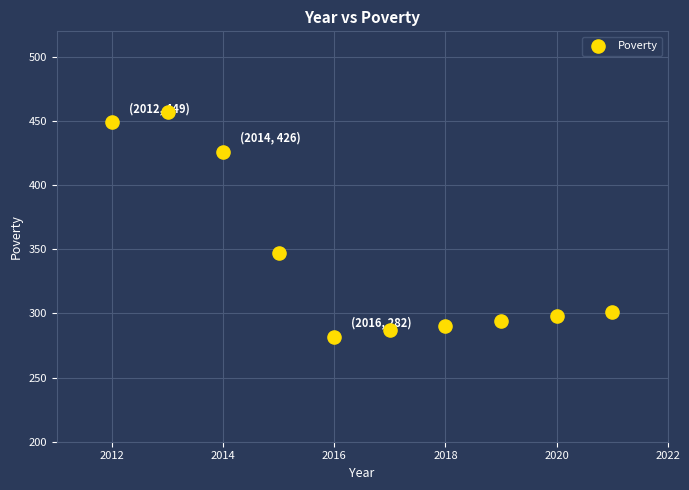

What Y value in the scatter plot is closest to 369?

347